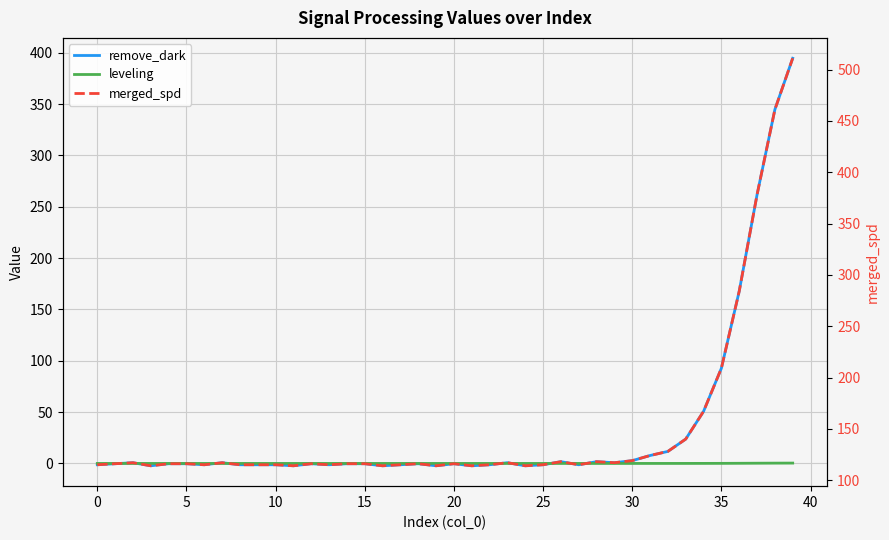

The value of remove_dark at 0 is -0.2. True or false?

False